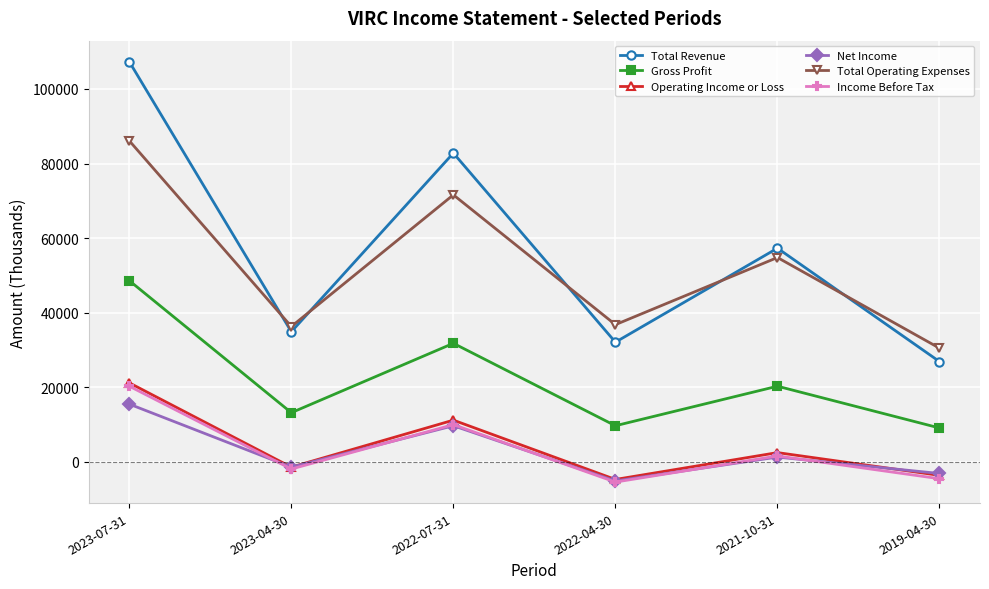

What value does the Income Before Tax series have at 2023-07-31, to the nearest 50?

20300